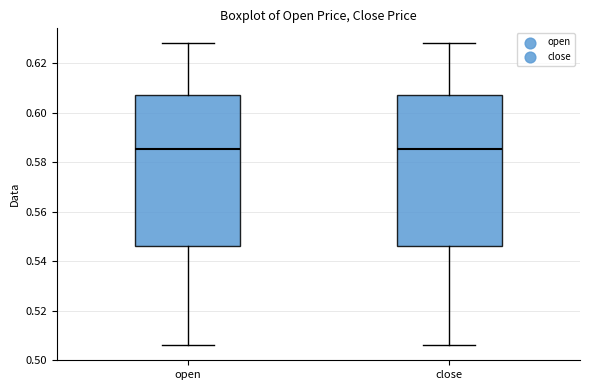

Reading left to right, read every box against the y-axis: the position of its median line, the range the box covers, and the ends of its whiskers. The values are not printed on the chart, so give them approximately, as read against the axis.

open: median 0.586, box 0.546 to 0.608, whiskers 0.506 to 0.628
close: median 0.586, box 0.546 to 0.608, whiskers 0.506 to 0.628